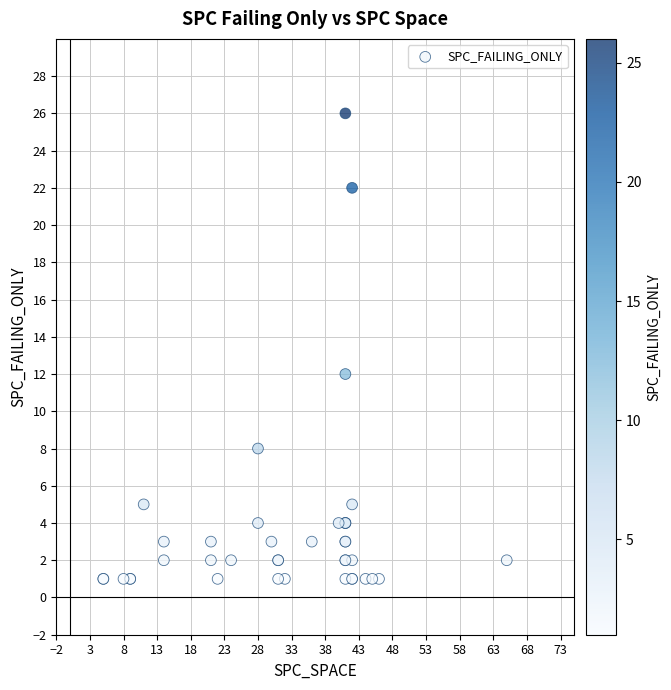

What Y value in the scatter plot is closest to 13?

12